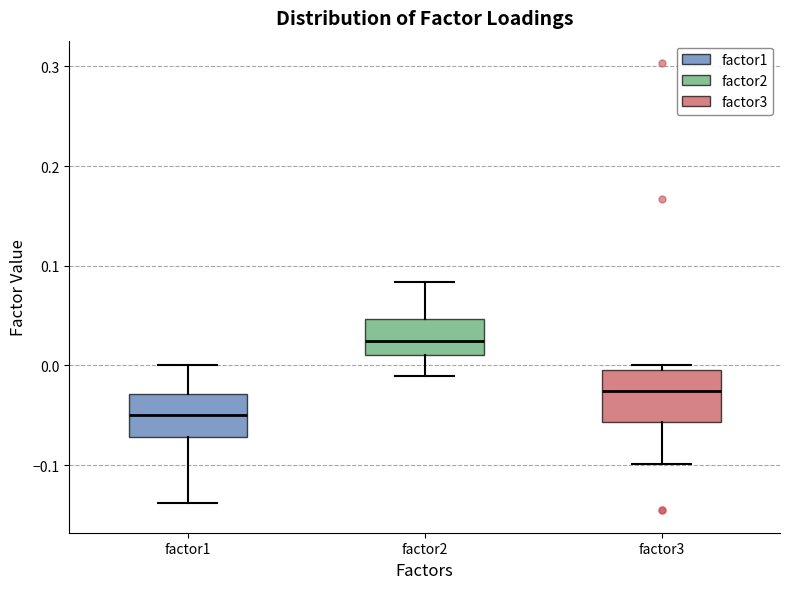

Which box's median line is the highest?

factor2